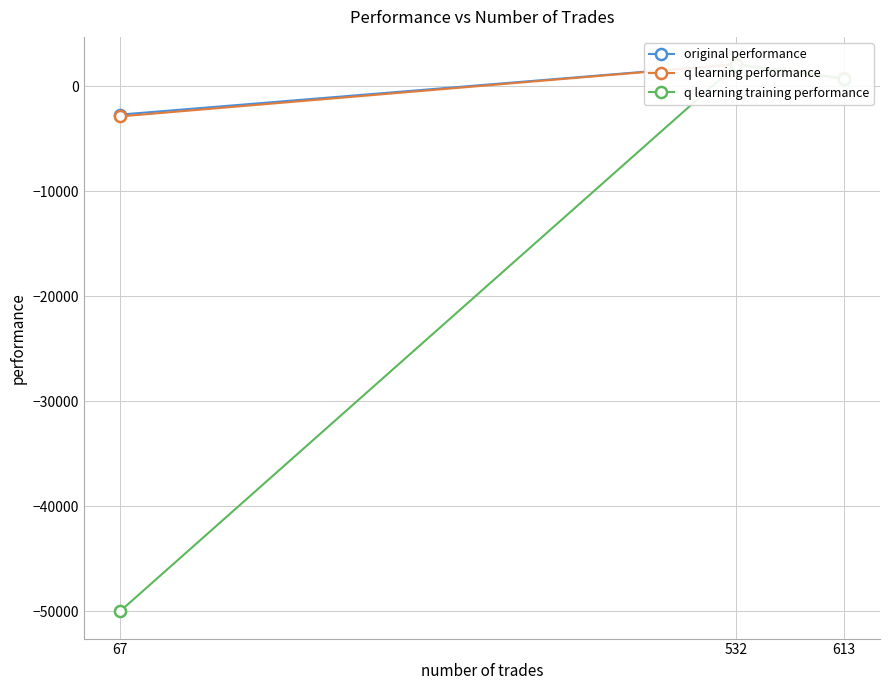

Is it true that q learning training performance equals 730.2 at 613?

True